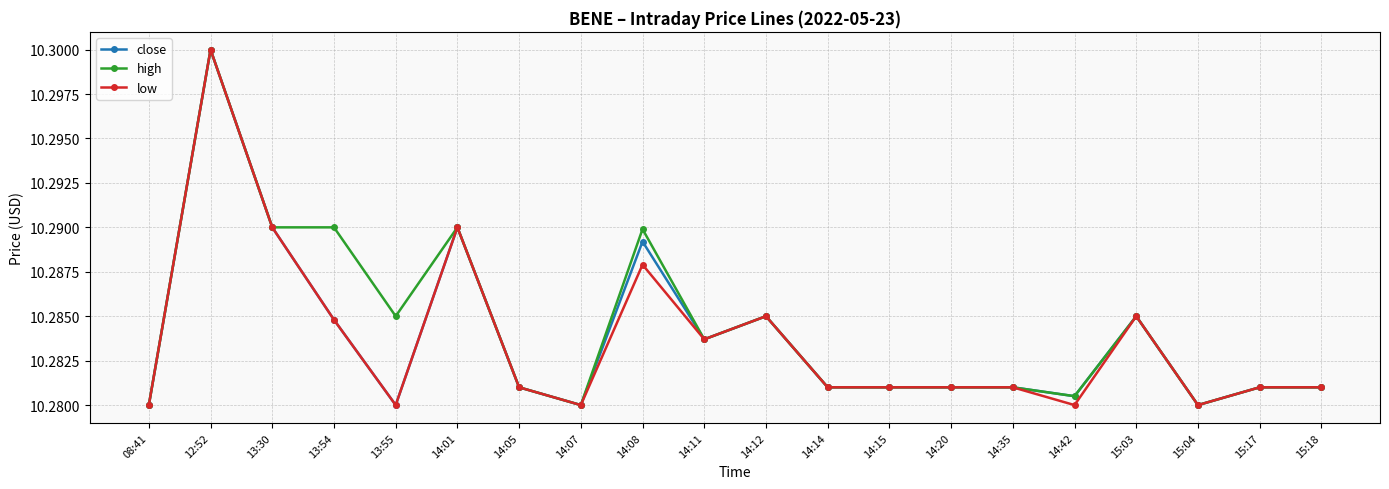

What position from the left is 14:42?

16